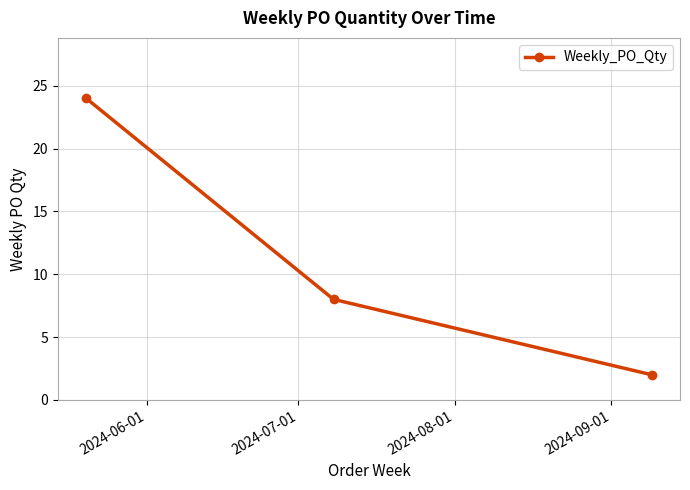

What is the greatest value displayed?

24